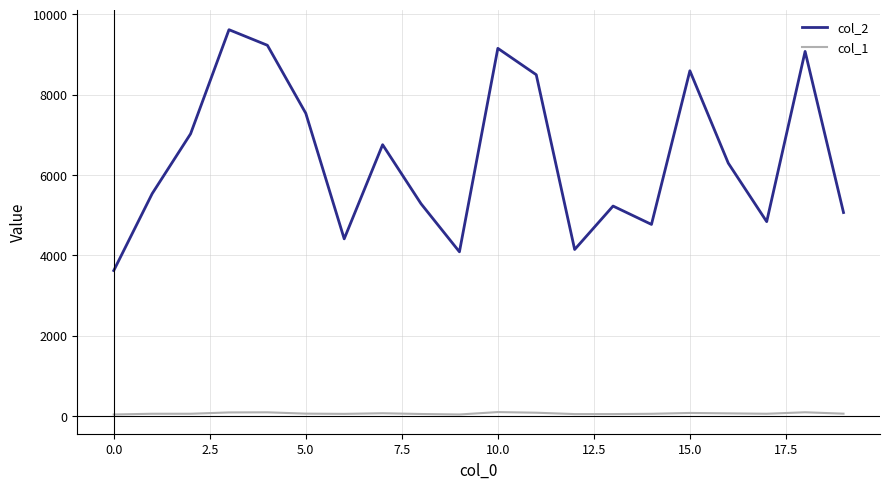

Which series has the largest range (max minus min)?

col_2